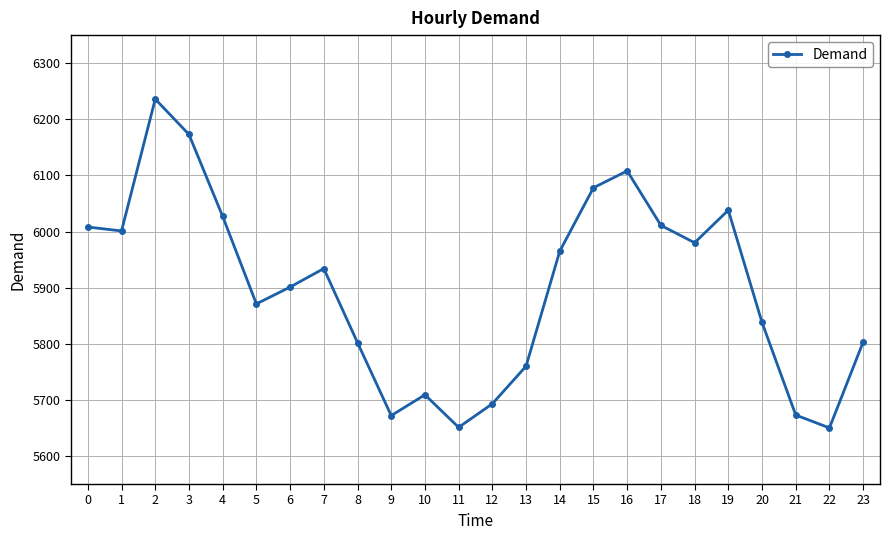

Between 12 and 7, which is larger?

7